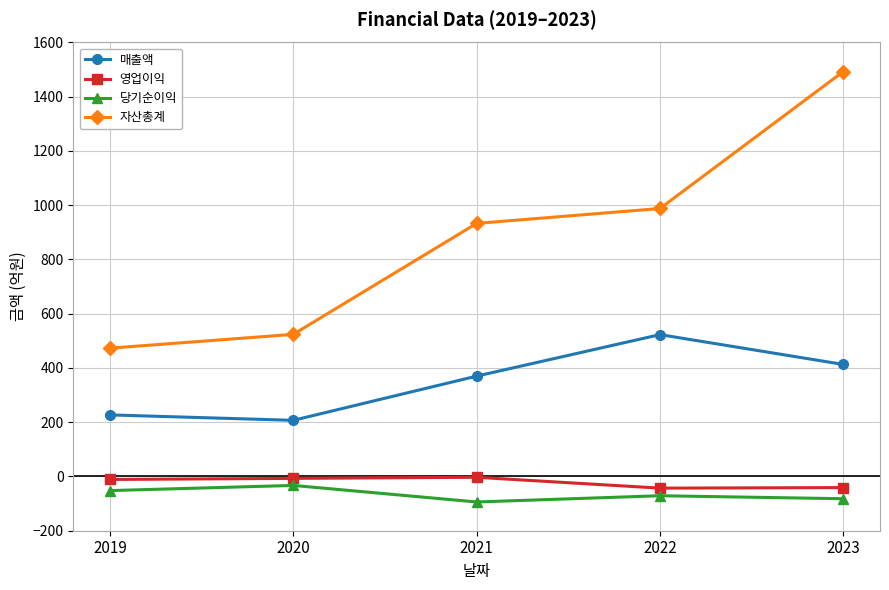

Read the 매출액 value at 2022.

523